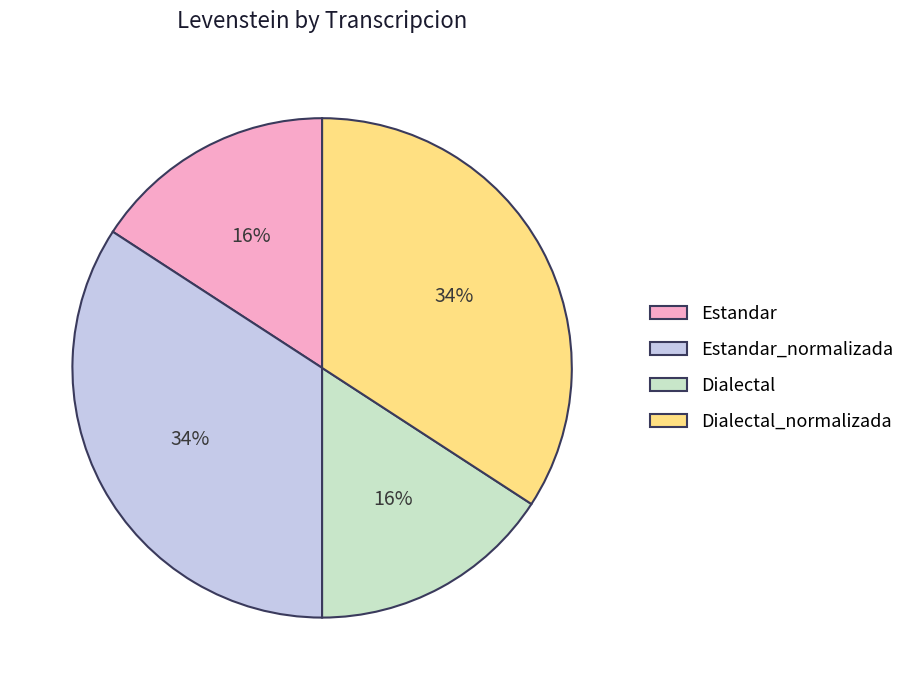

To the nearest percent, what is the difference between the largest and smallest slice percentages?

18%